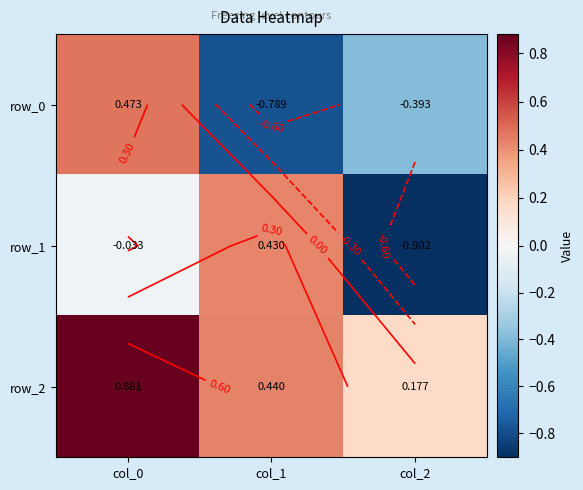

At which category is the sum across all series the highest?

col_0